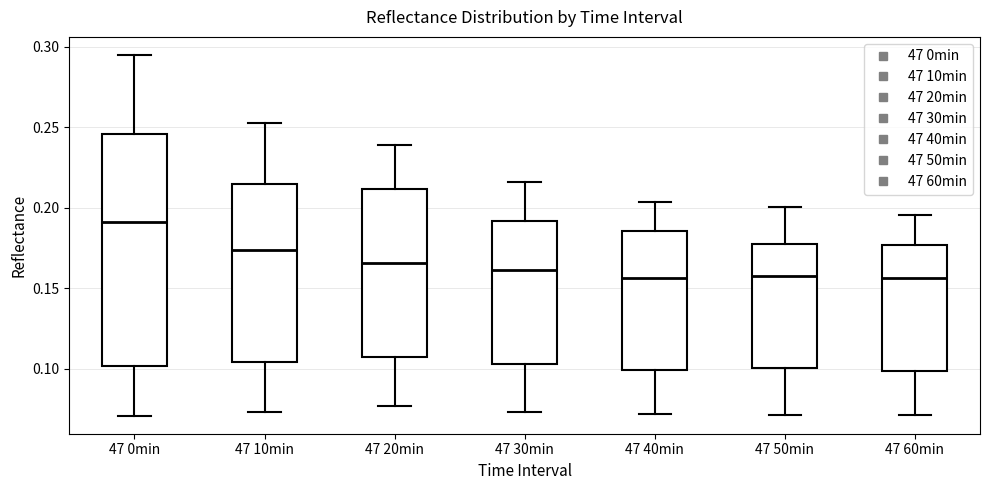

Reading left to right, transcribe this box plot: for each box, give where its median line is, the range the box spans, and where its two whiskers end, as read against the y-axis. The values are not printed on the chart, so give them approximately, as read against the axis.

47 0min: median 0.190, box 0.100 to 0.245, whiskers 0.070 to 0.295
47 10min: median 0.175, box 0.105 to 0.215, whiskers 0.075 to 0.255
47 20min: median 0.165, box 0.105 to 0.210, whiskers 0.075 to 0.240
47 30min: median 0.160, box 0.105 to 0.190, whiskers 0.075 to 0.215
47 40min: median 0.155, box 0.100 to 0.185, whiskers 0.070 to 0.205
47 50min: median 0.160, box 0.100 to 0.180, whiskers 0.070 to 0.200
47 60min: median 0.155, box 0.100 to 0.175, whiskers 0.070 to 0.195